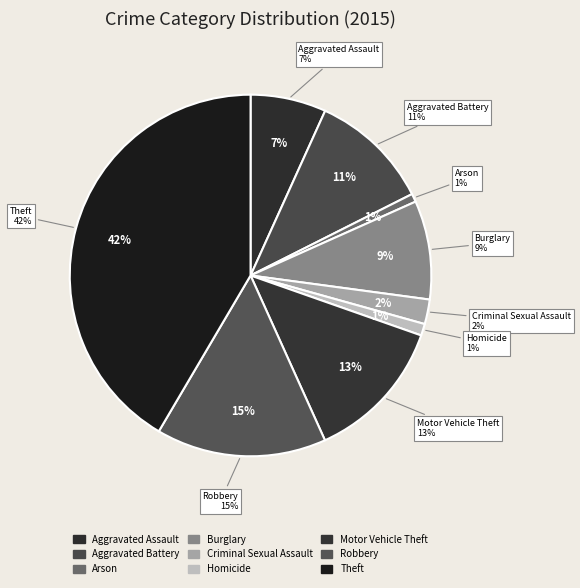

How many slices are in this pie chart?

9